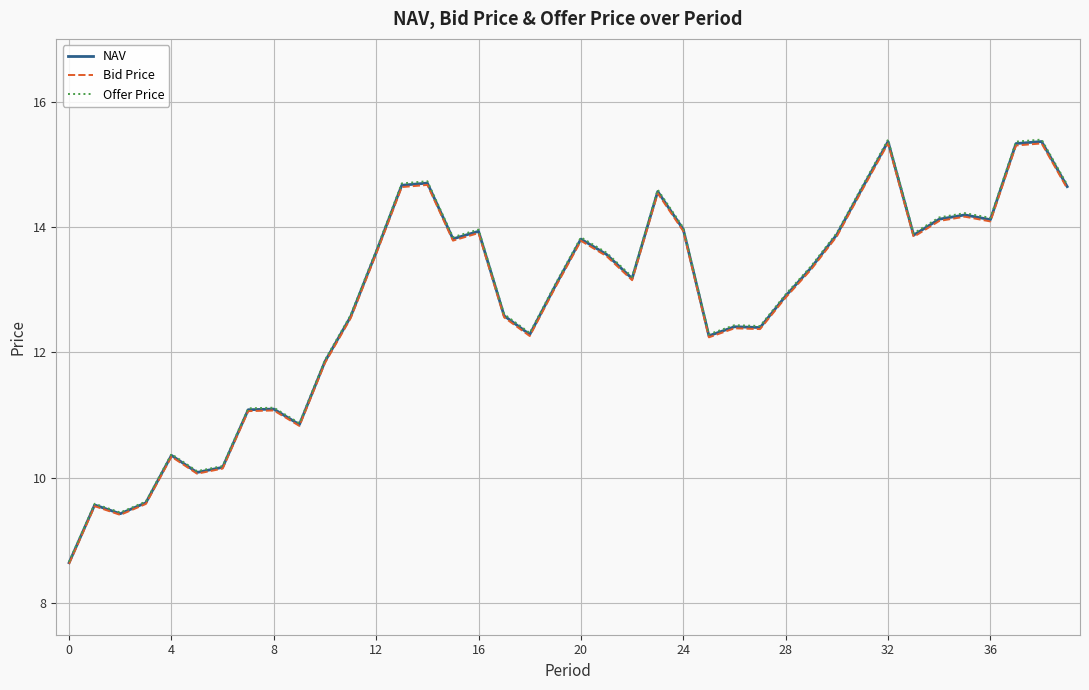

Does the chart display data point markers on the line(s)?

No